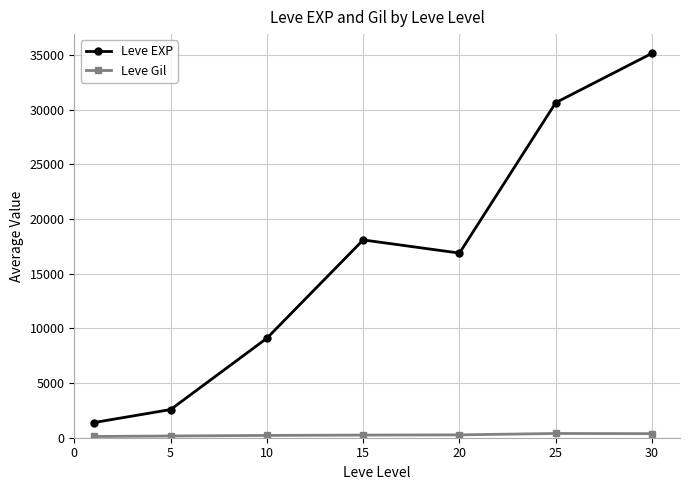

Rank the series by their average value, from highest to lowest.

Leve EXP, Leve Gil